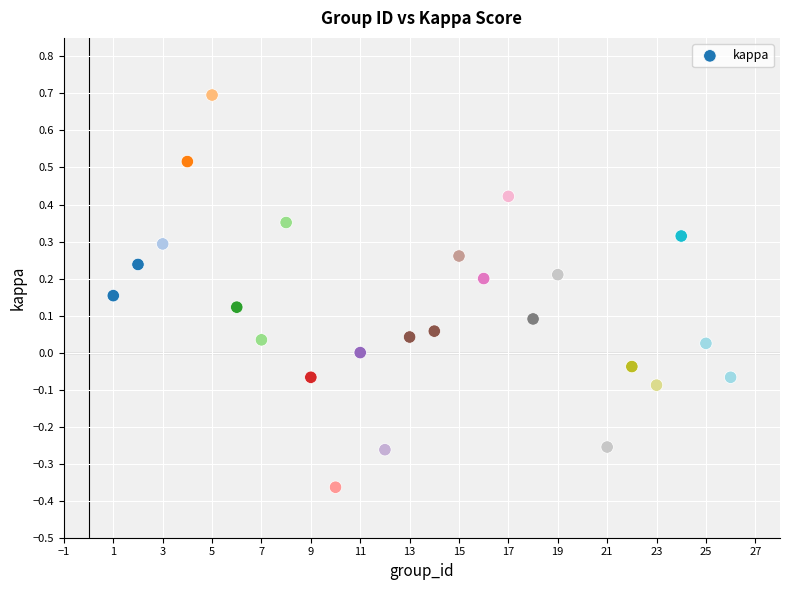

What is the range of X values (max minus min)?

25.0